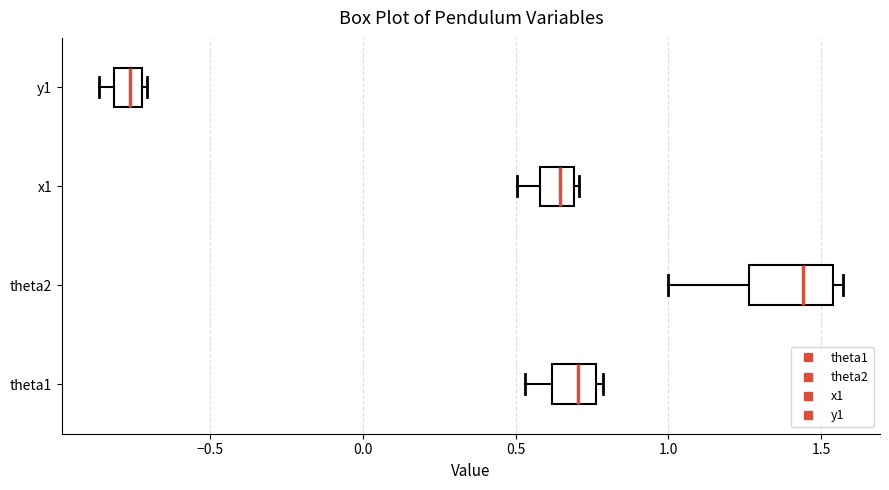

Comparing the boxes themselves (not the whiskers), which one is the widest?

theta2